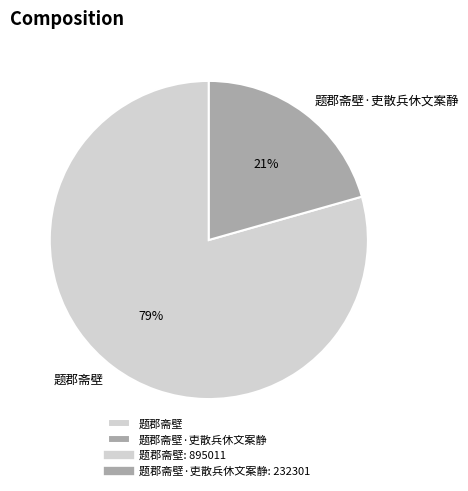

Does any single category account for the majority?

Yes